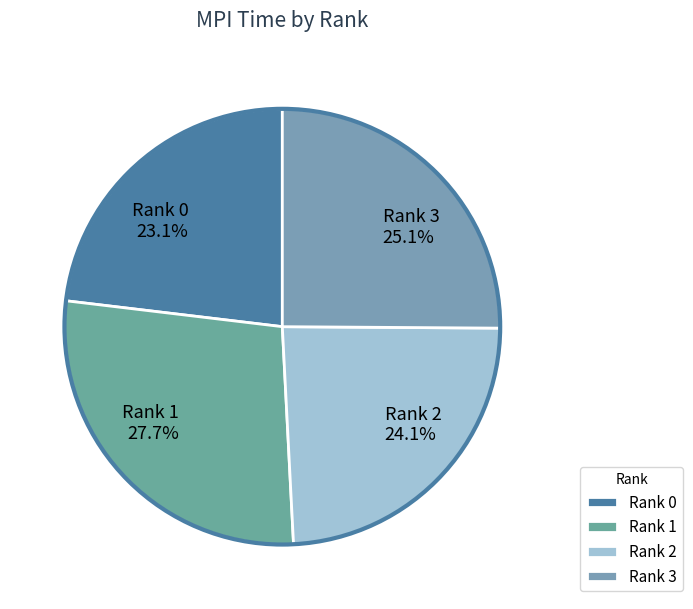

Do Rank 2 and Rank 3 together represent more than half of the pie?

No